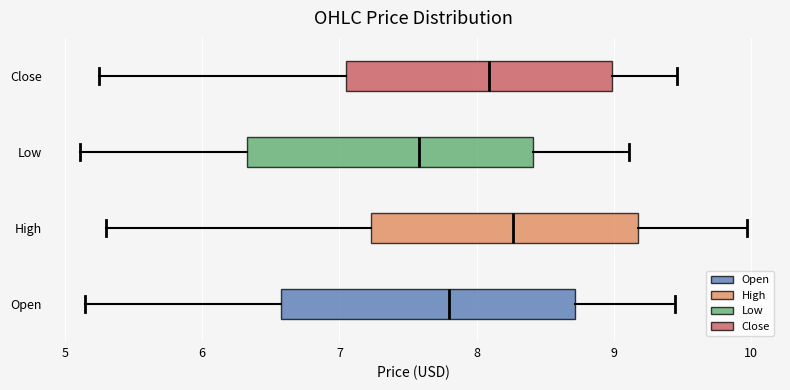

Which box has the furthest to the right median line?

High